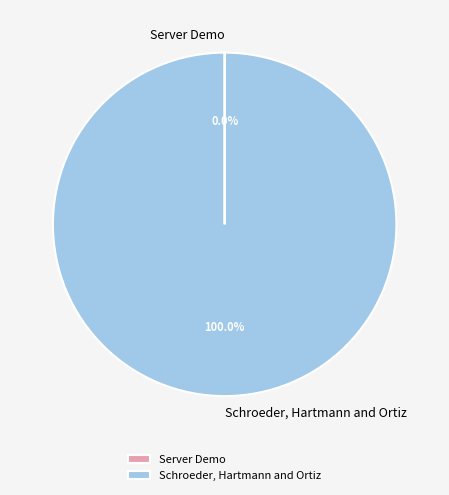

Which category accounts for the majority?

Schroeder, Hartmann and Ortiz